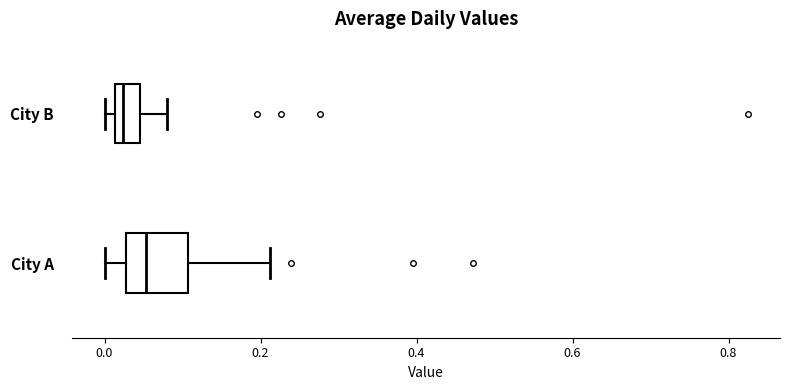

Where is the left edge of the box for City A on the x-axis? The values are not printed on the chart, so give them approximately, as read against the axis.

0.02